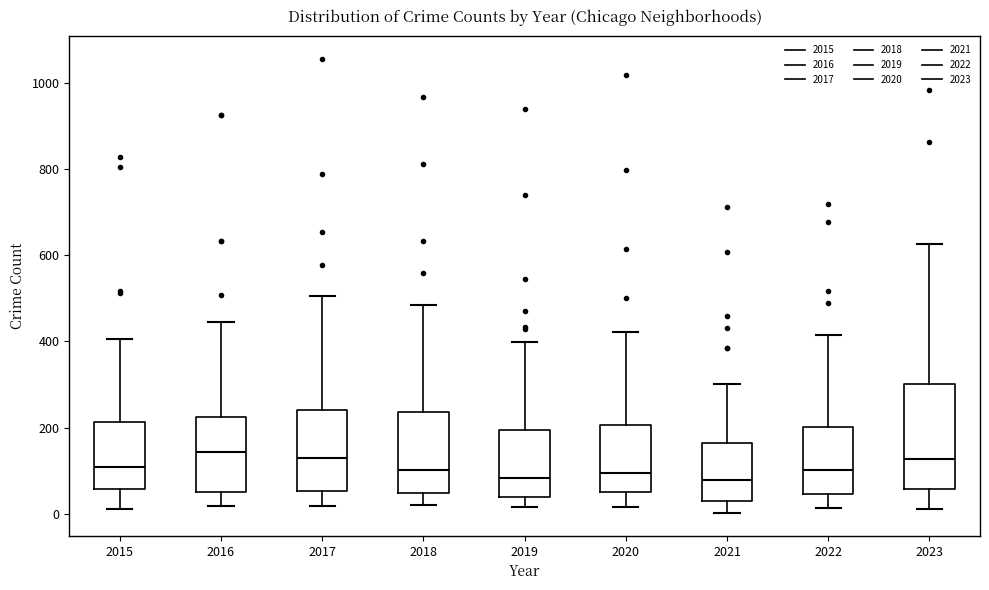

Where is the upper edge of the box at x = 2015 on the y-axis? The values are not printed on the chart, so give them approximately, as read against the axis.

220